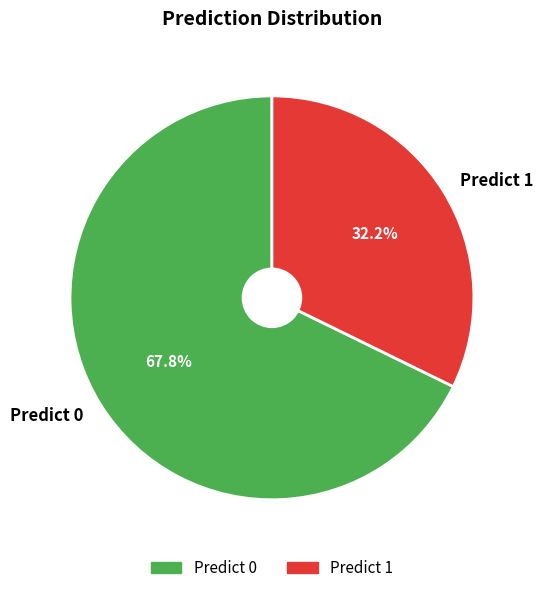

Approximately how many times larger is the value at Predict 1 compared to Predict 0?

0.5